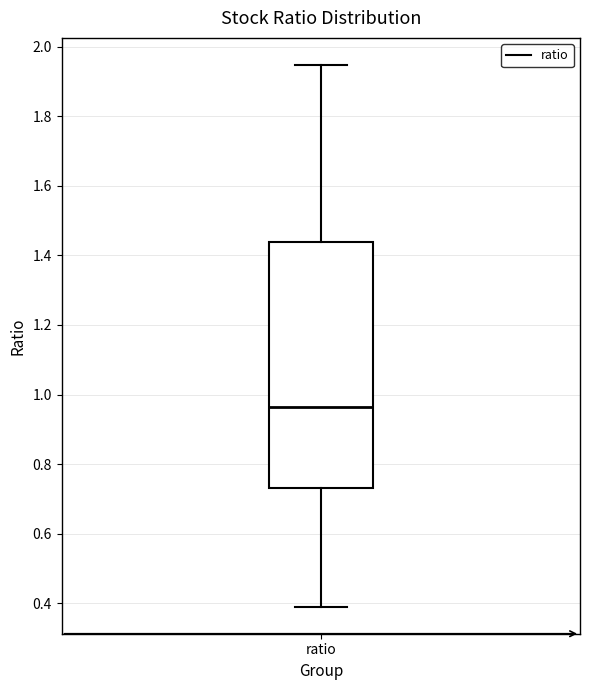

Where is the lower edge of the box for ratio on the y-axis? The values are not printed on the chart, so give them approximately, as read against the axis.

0.74